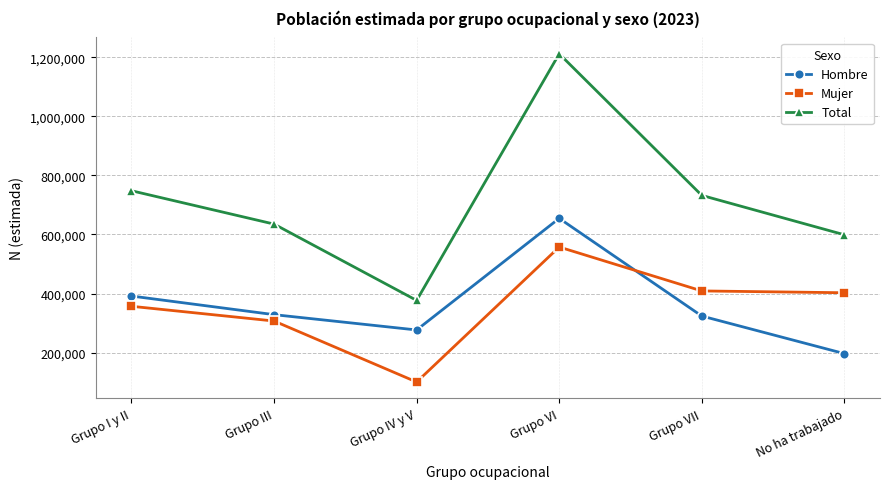

The Total series shows 1191280 at Grupo VII. True or false?

False